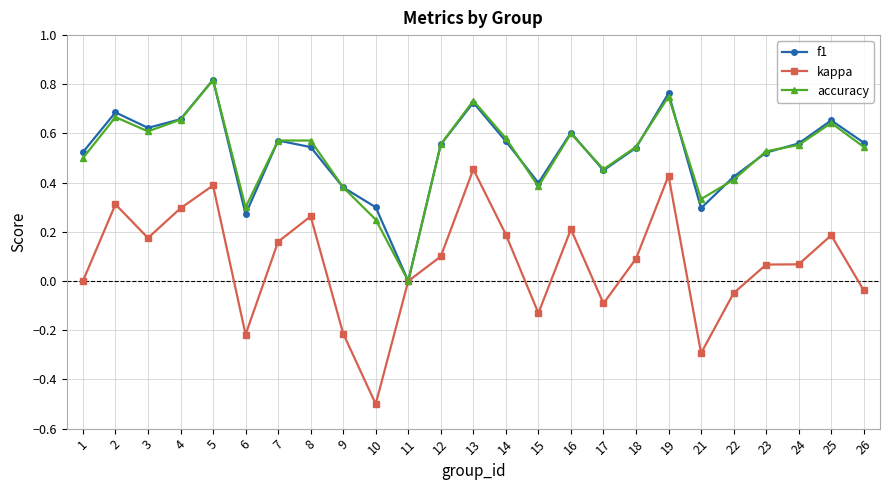

Is the value of f1 at 26 greater than the value of accuracy at 4?

No